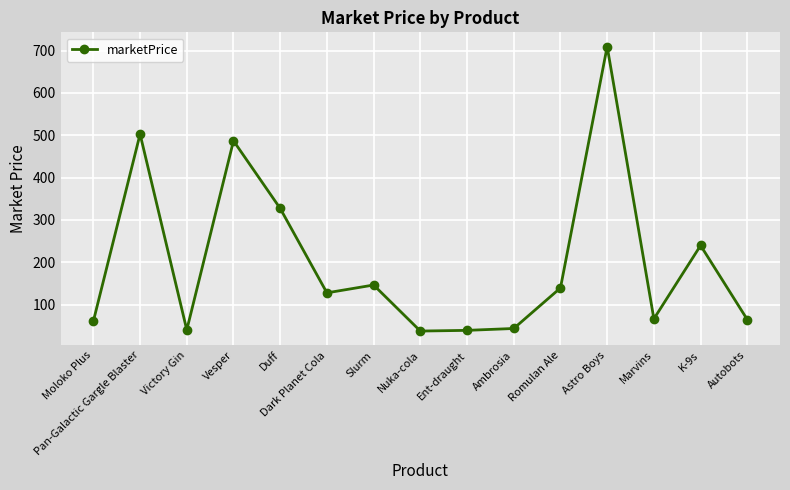

Does the chart display data point markers on the line(s)?

Yes